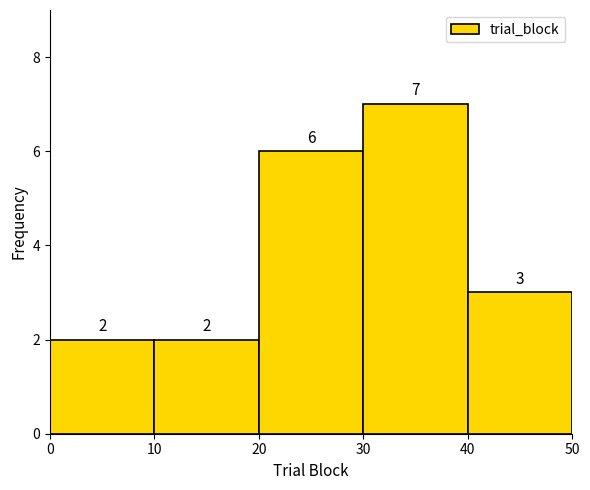

What is the height of the bar covering 30 to 40 on the x-axis?

7